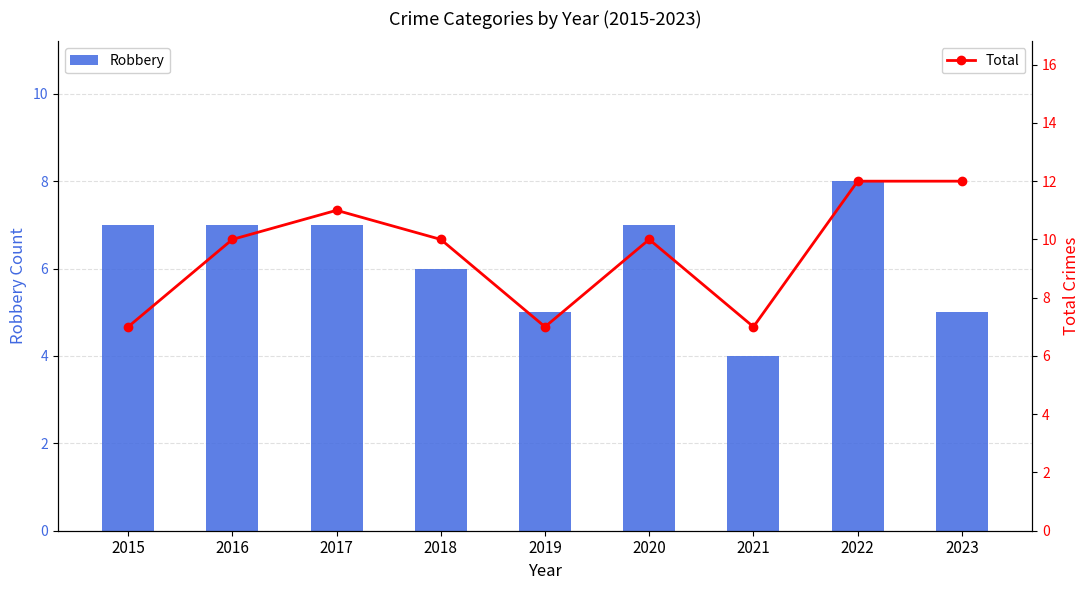

Which series has the largest range (max minus min)?

Total